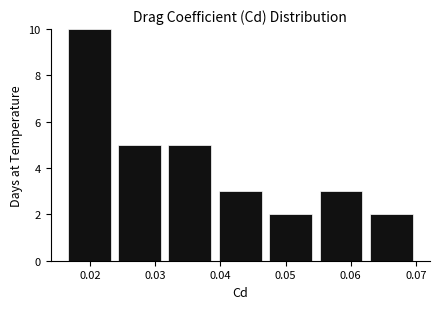

Reading left to right, transcribe this chart: for each bar, give the range it covers on the x-axis and its height. Neither the bar edges nor the heights are printed on the chart, so give them approximately, as read against the axes.

0.016 to 0.024: 10
0.024 to 0.031: 5
0.031 to 0.039: 5
0.039 to 0.047: 3
0.047 to 0.055: 2
0.055 to 0.062: 3
0.062 to 0.070: 2